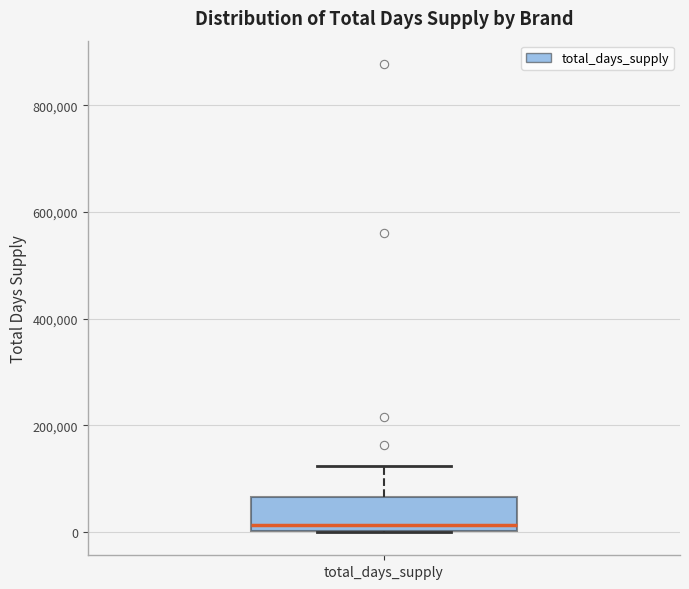

Where is the lower edge of the box for total_days_supply on the y-axis? The values are not printed on the chart, so give them approximately, as read against the axis.

0